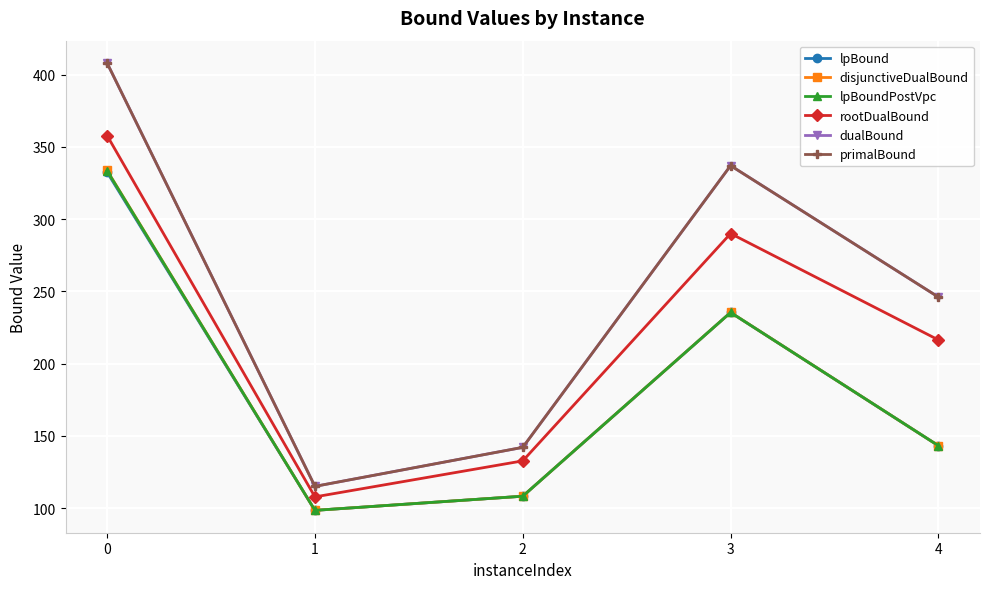

How many interior local peaks does the lpBound series have?

1